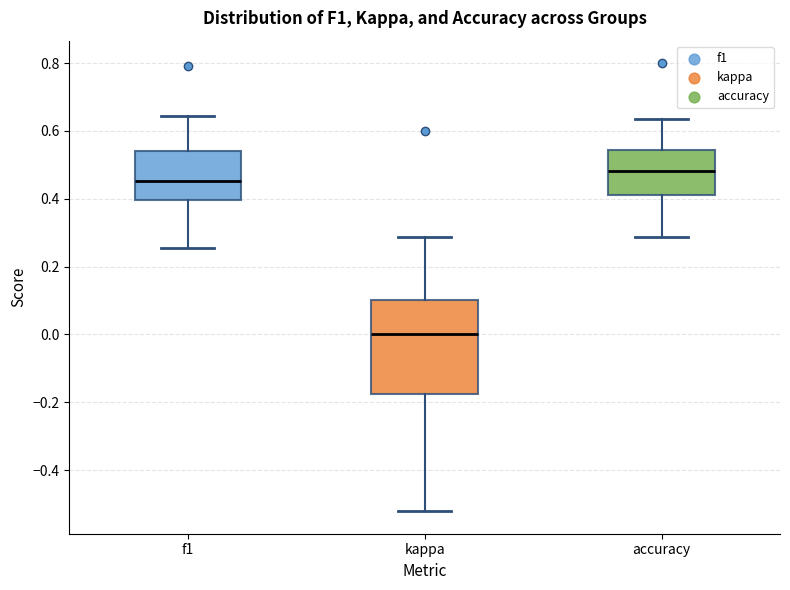

Where is the upper edge of the box for kappa on the y-axis? The values are not printed on the chart, so give them approximately, as read against the axis.

0.10